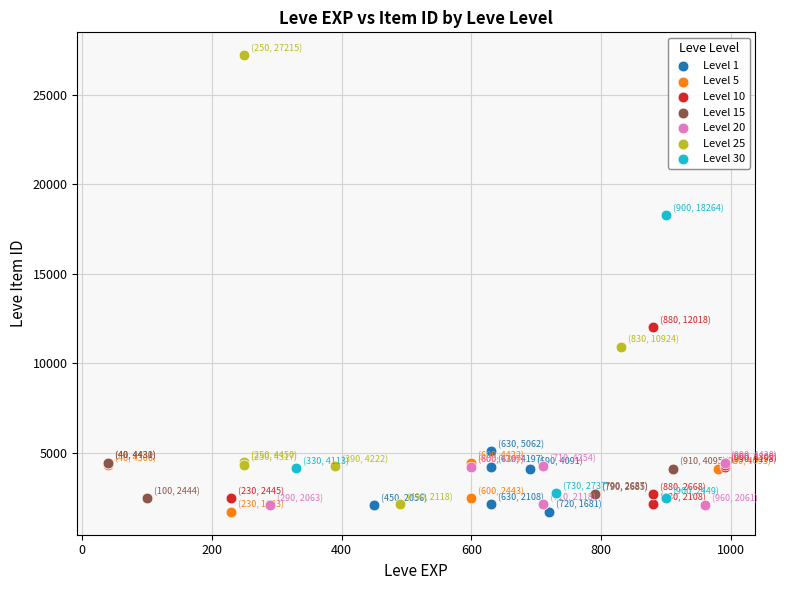

Which series has the largest Y range (max minus min)?

Level 25